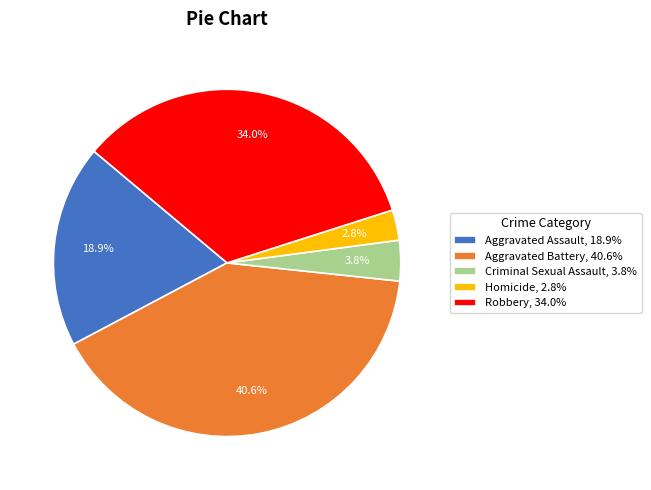

What percentage do Homicide and Criminal Sexual Assault together represent?

6.6%